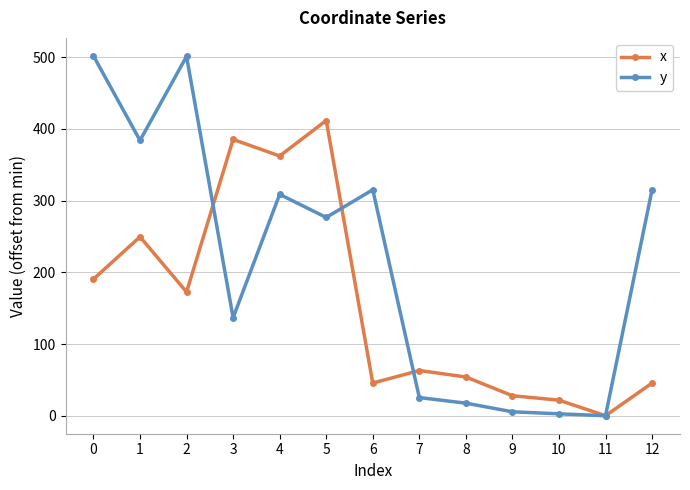

How many interior local peaks does the x series have?

4